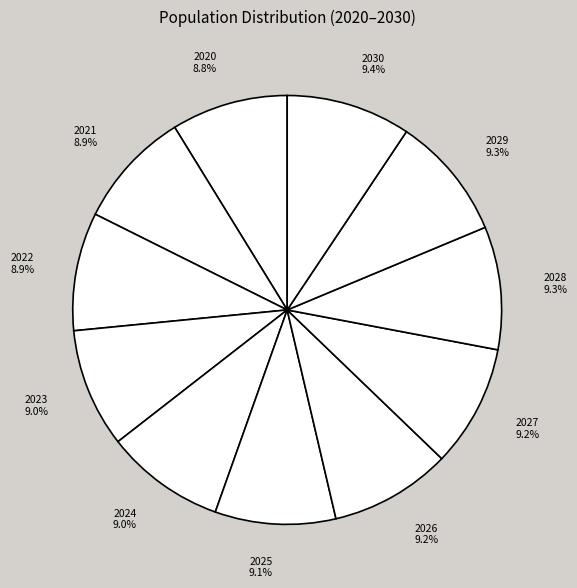

How many segments does this pie chart have?

11